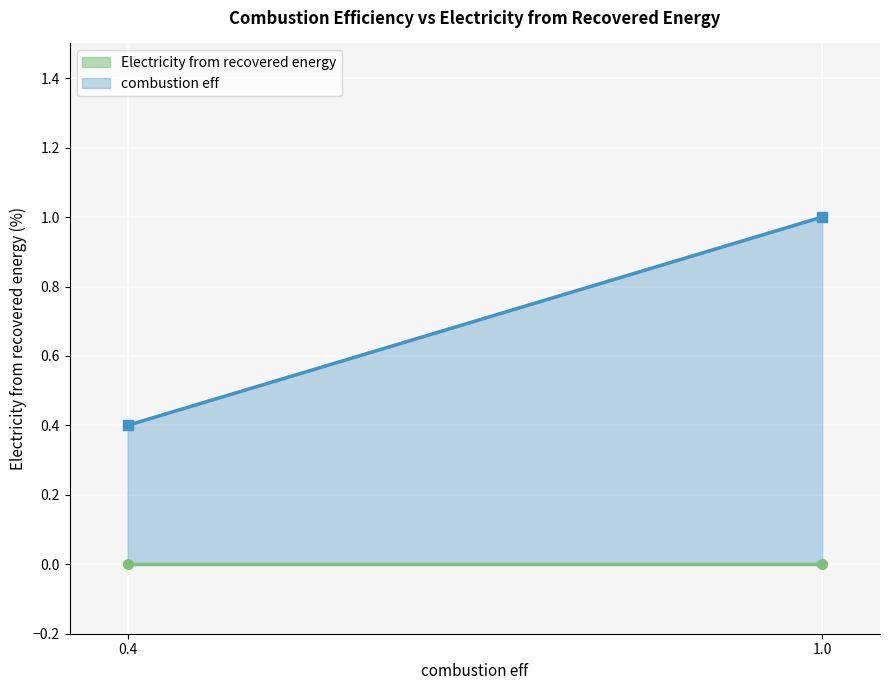

What is the sum of the combustion eff values at 0.4 and 1.0?

1.4